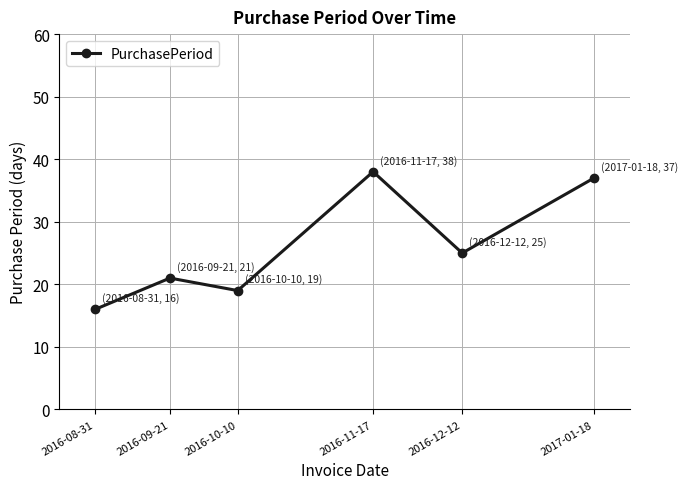

What is the value of the 5th point from the left?

25